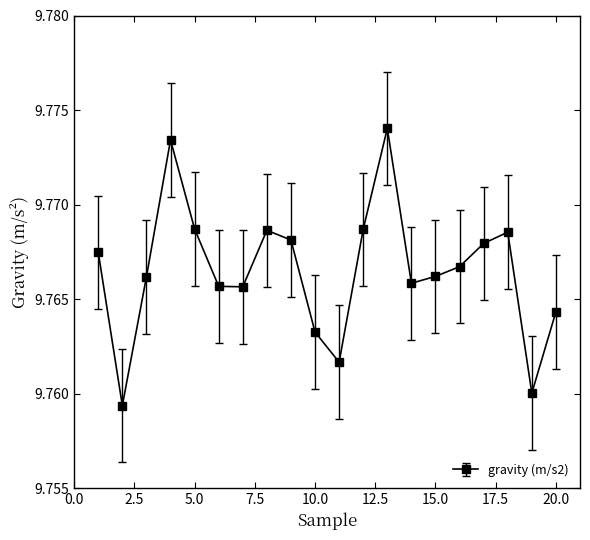

How many points are lower than both their immediate neighbors (excluding endpoints)?

5